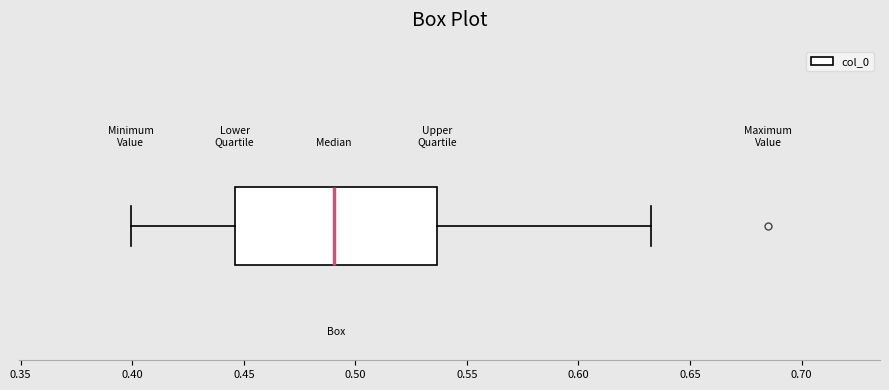

Transcribe this box plot: give where the median line is, the range the box spans, and where the two whiskers end, as read against the x-axis. The values are not printed on the chart, so give them approximately, as read against the axis.

median 0.490, box 0.445 to 0.535, whiskers 0.400 to 0.630